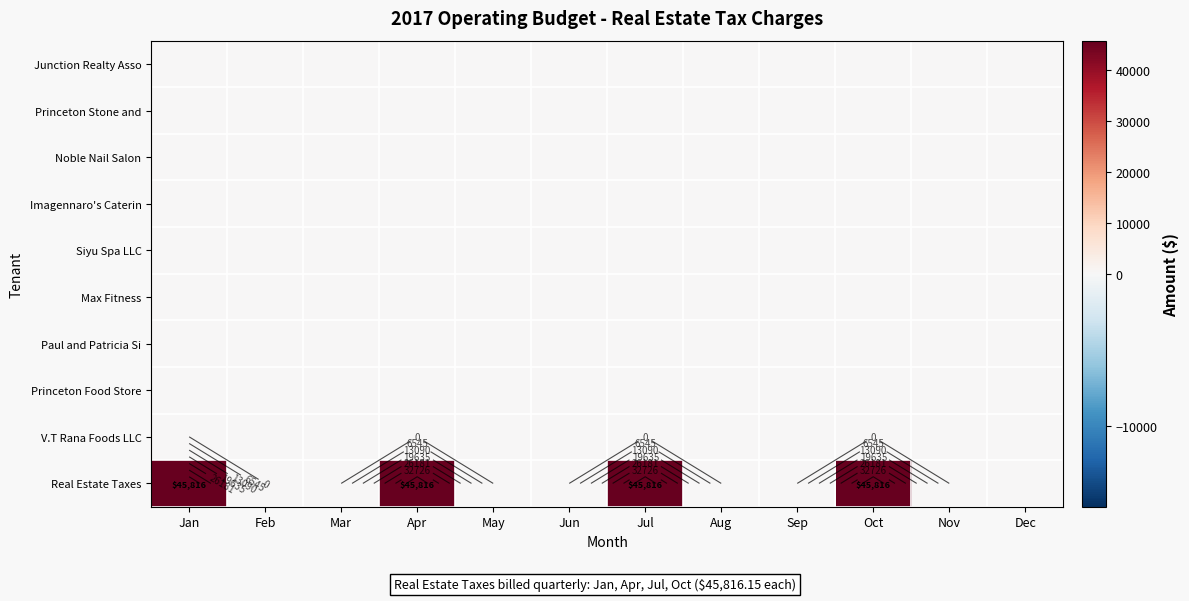

At how many categories does at least one series exceed 40004?

4